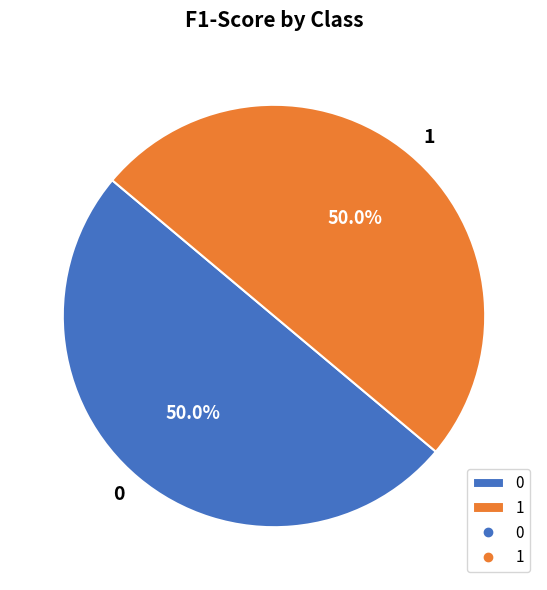

True or false: 0 accounts for 50% of the total.

True